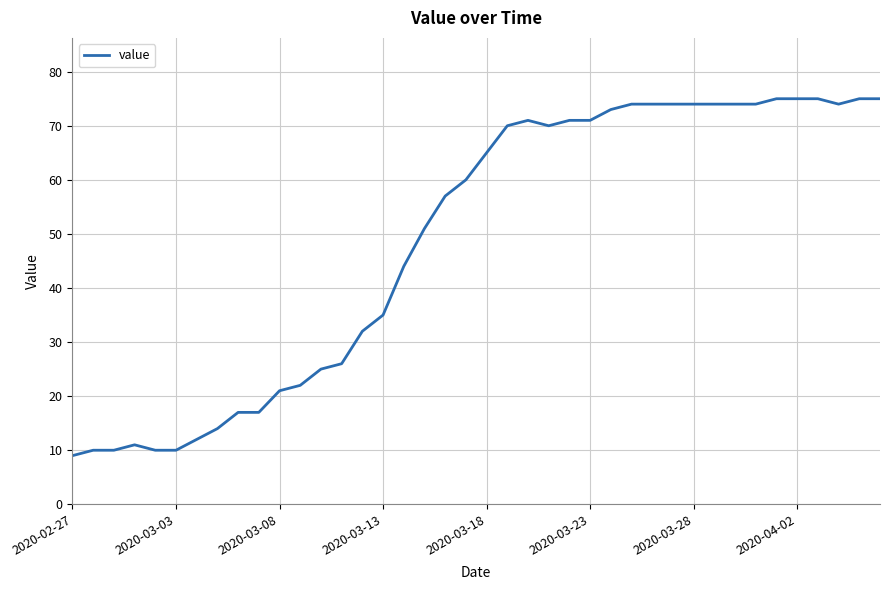

What is the smallest value displayed?

9